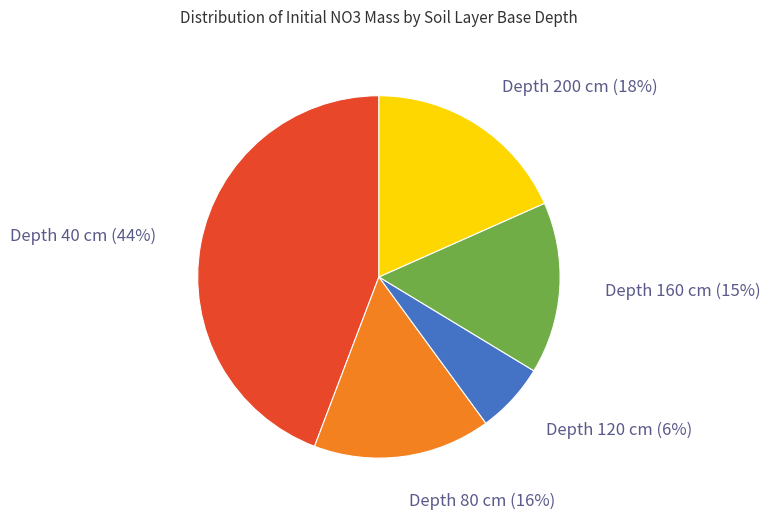

Approximately how many times larger is the value at Depth 40 cm (44%) compared to Depth 80 cm (16%)?

2.8